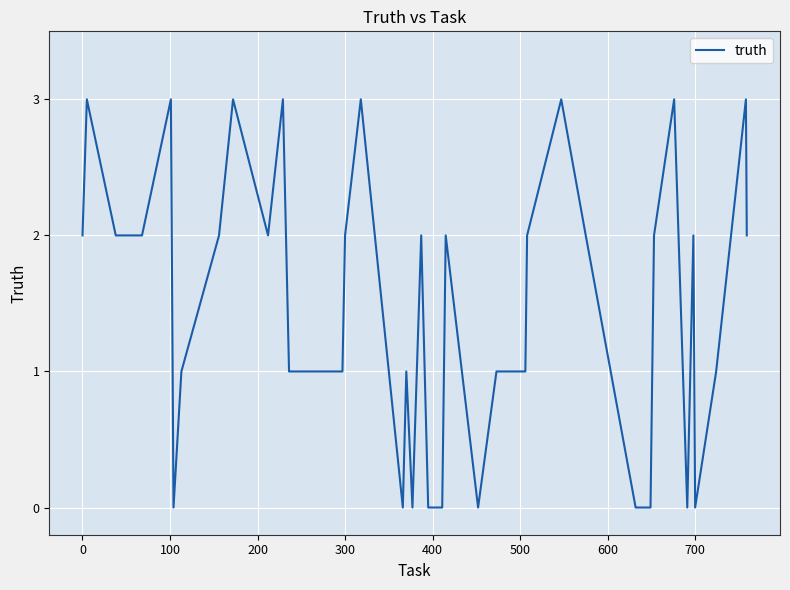

How many series are shown in this chart?

1